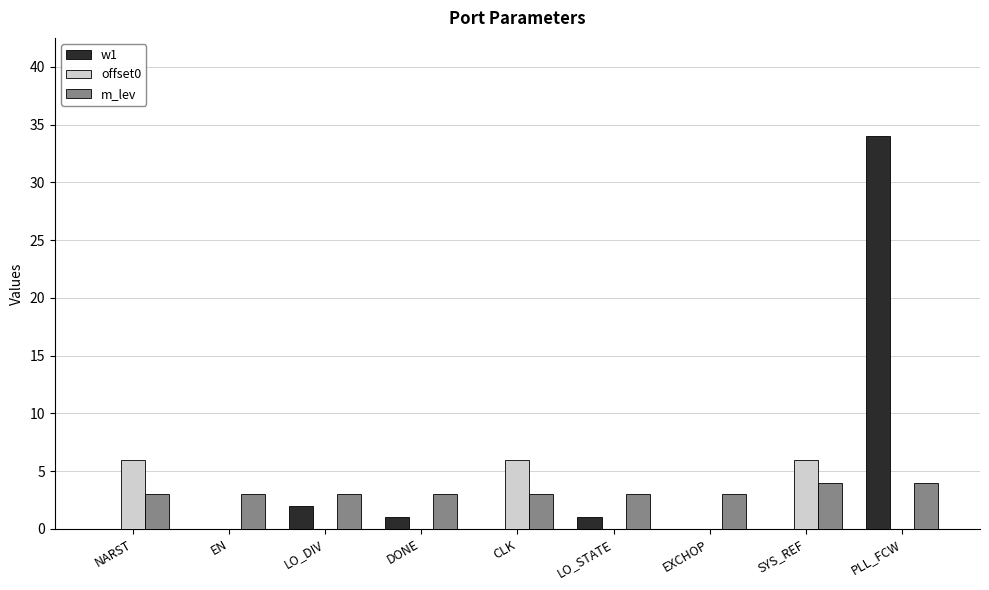

Reading left to right, extract all data points from this chart.

w1: 0	0	2	1	0	1	0	0	34
offset0: 6	0	0	0	6	0	0	6	0
m_lev: 3	3	3	3	3	3	3	4	4